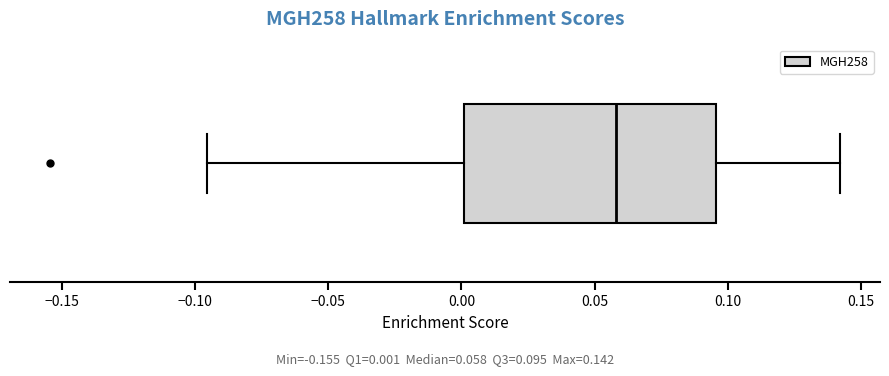

Where does the median line of the box sit on the x-axis? The values are not printed on the chart, so give them approximately, as read against the axis.

0.060